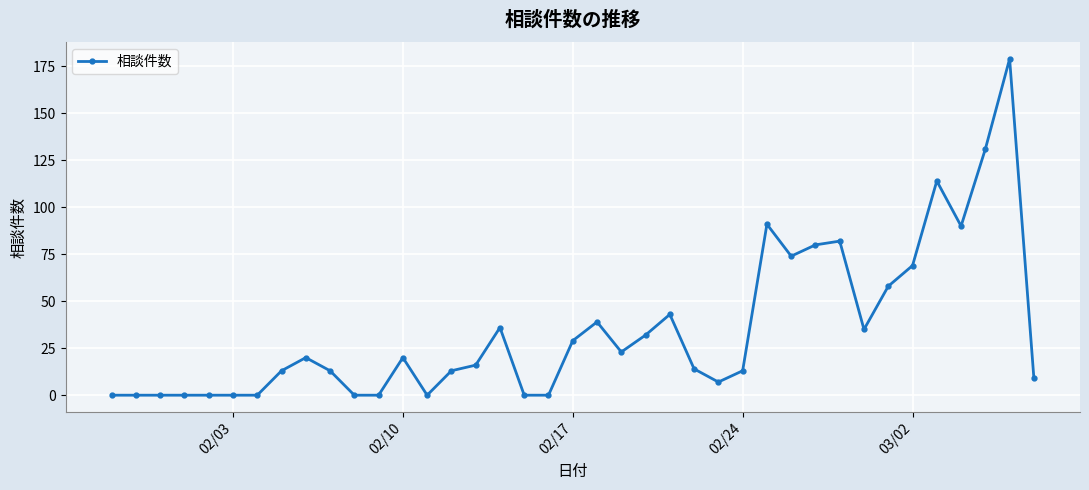

How many lines are shown in the chart?

1